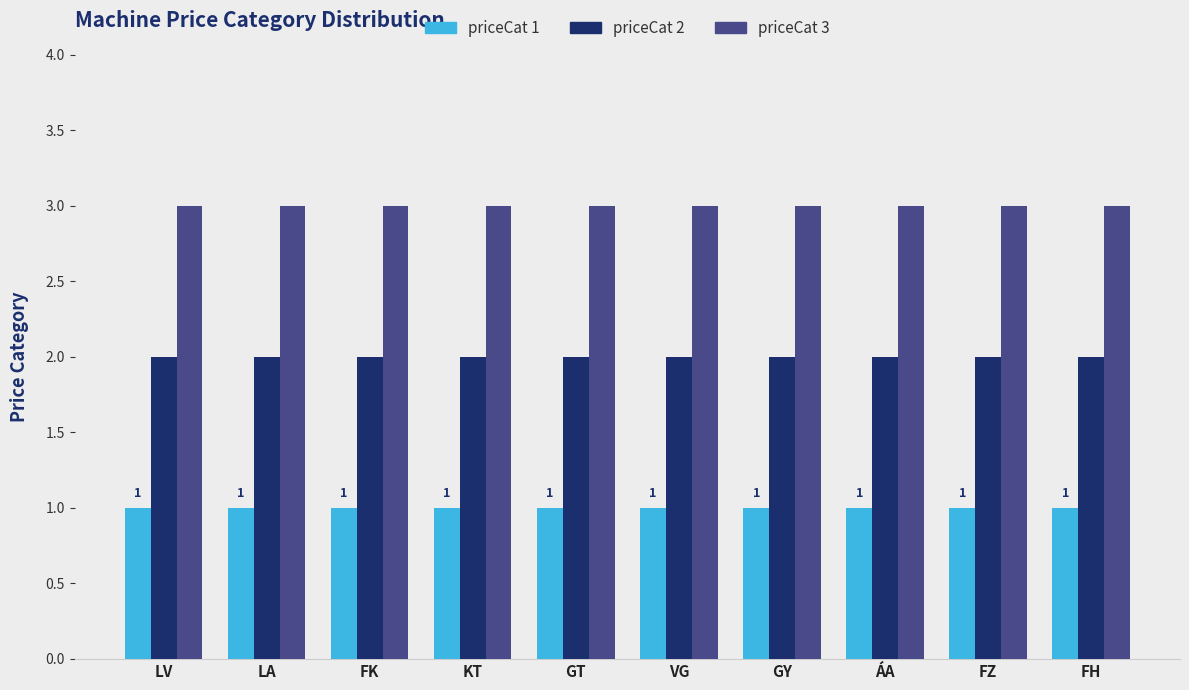

What is the sum of the priceCat 2 values at FK and LA?

4